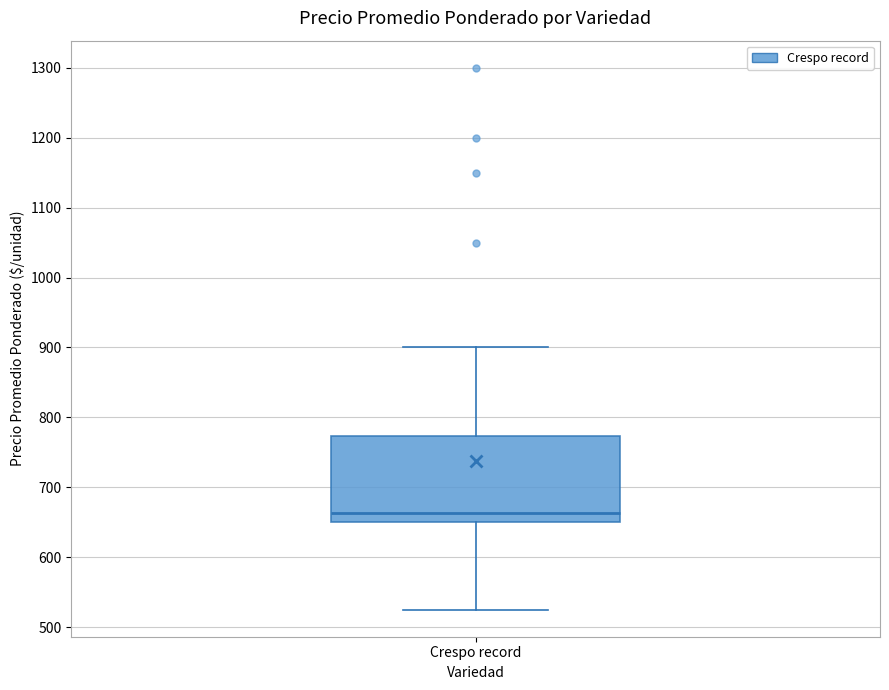

Transcribe this box plot: give where the median line is, the range the box spans, and where the two whiskers end, as read against the y-axis. The values are not printed on the chart, so give them approximately, as read against the axis.

median 660, box 650 to 770, whiskers 530 to 900